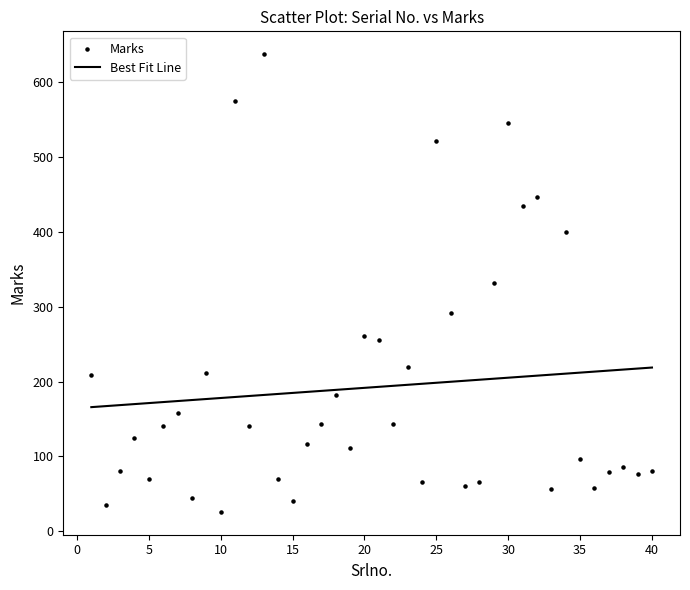

What is the range of Y values (max minus min)?

611